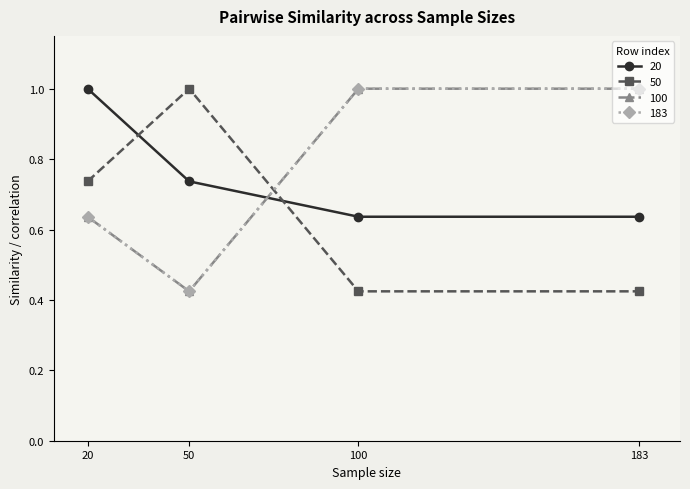

Which has a higher value, 50 or 183?

50